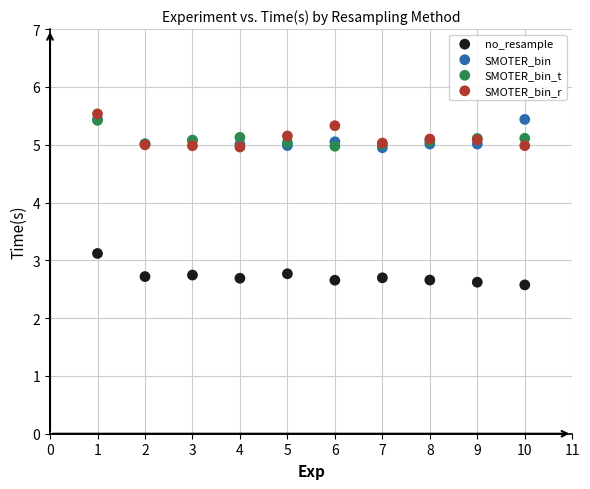

Which series contains the lowest Y value?

no_resample